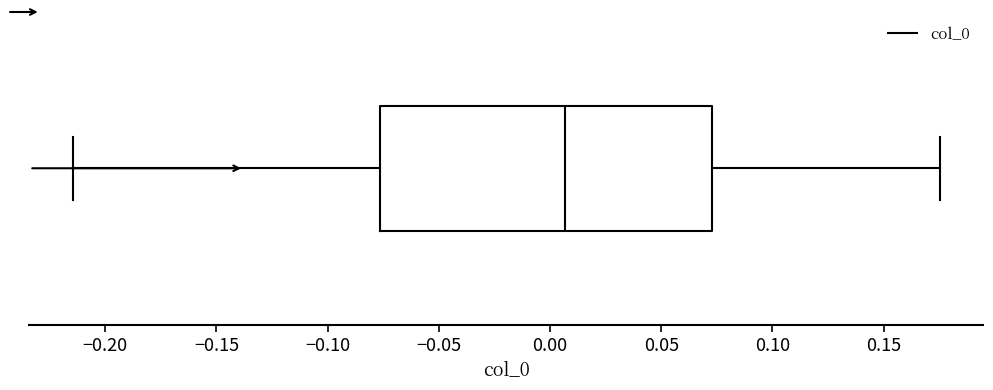

Transcribe this box plot: give where the median line is, the range the box spans, and where the two whiskers end, as read against the x-axis. The values are not printed on the chart, so give them approximately, as read against the axis.

median 0.005, box -0.075 to 0.075, whiskers -0.215 to 0.175